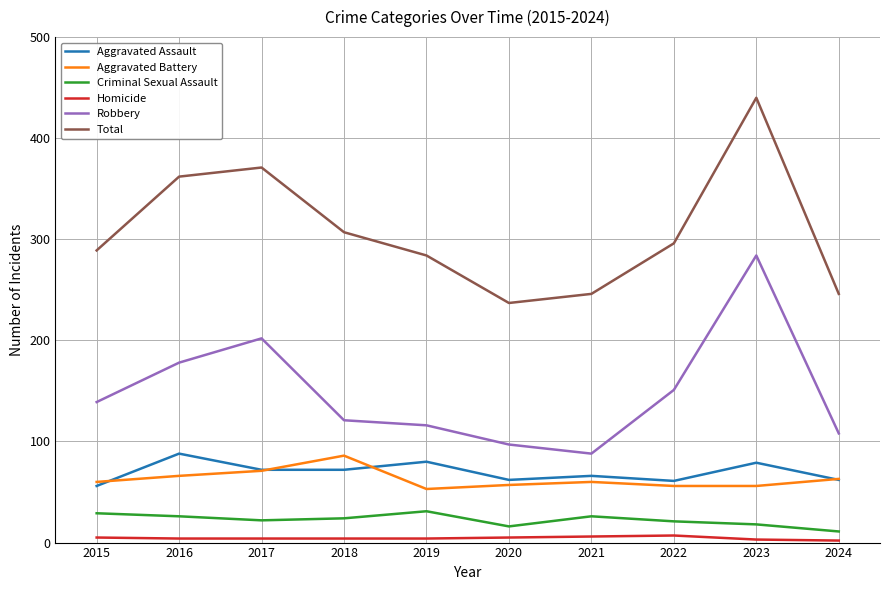

True or false: Aggravated Battery and Total cross at least once.

False